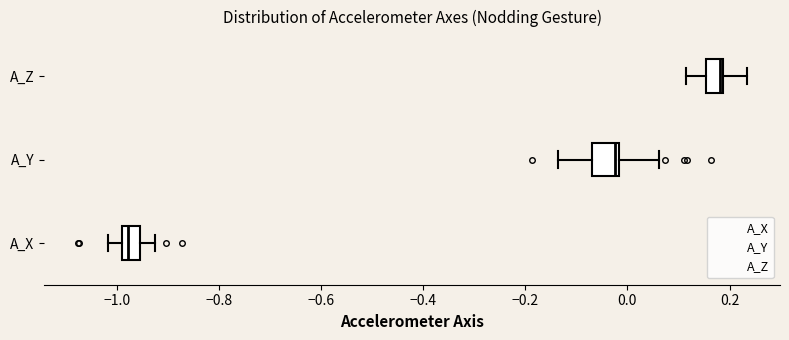

Which box's median line is the furthest to the left?

A_X